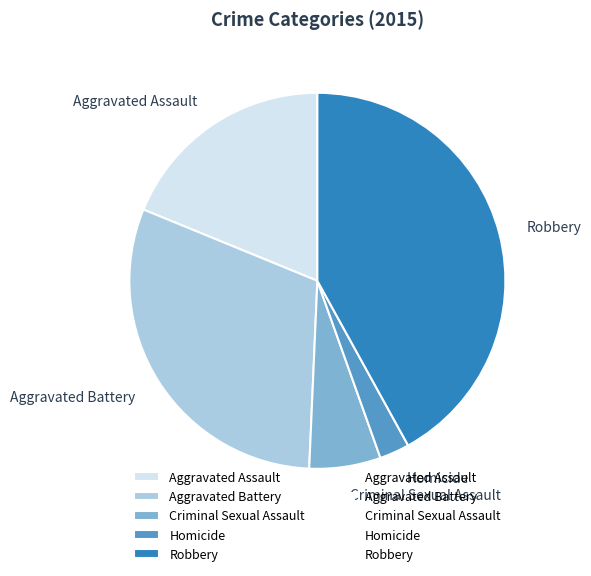

Is the sum of Criminal Sexual Assault and Aggravated Assault greater than half?

No